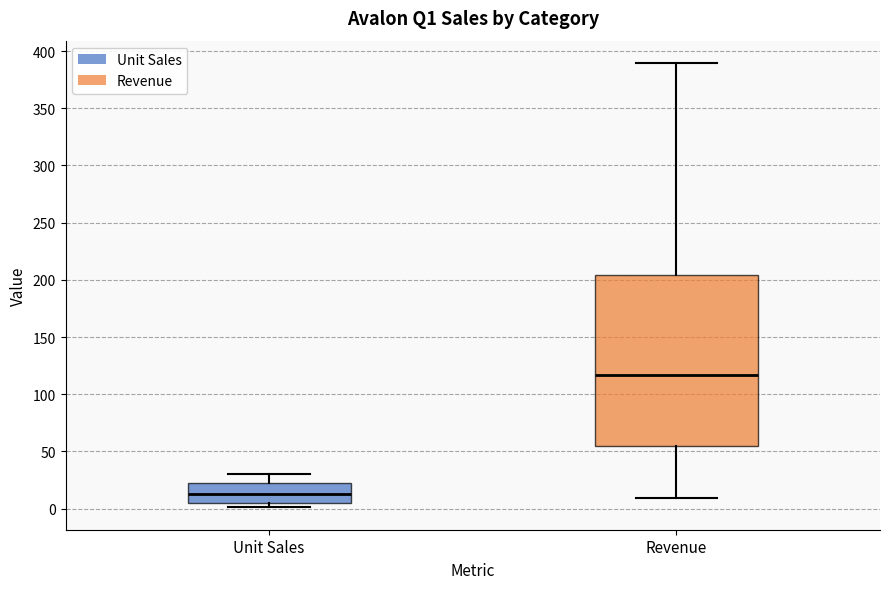

Which box's median line is the lowest?

Unit Sales